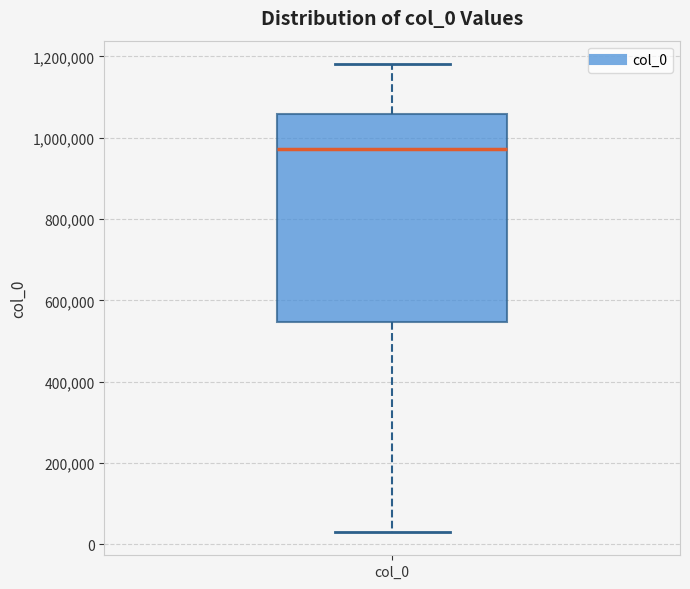

Read this box plot against the y-axis: the position of the median line, the range covered by the box, and the ends of both whiskers. The values are not printed on the chart, so give them approximately, as read against the axis.

median 980000, box 540000 to 1060000, whiskers 40000 to 1180000